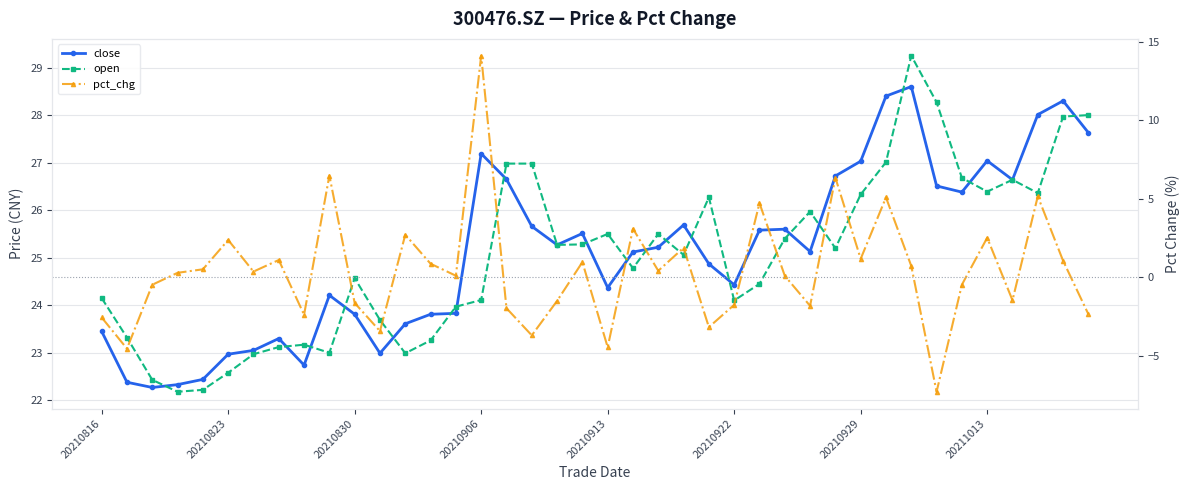

What is the difference between the second highest and second lowest values in the close series?

6.1